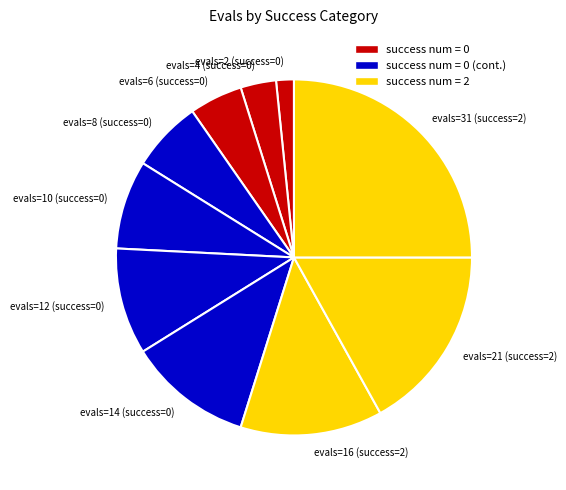

Is evals=31 (success=2) the majority of the pie?

No